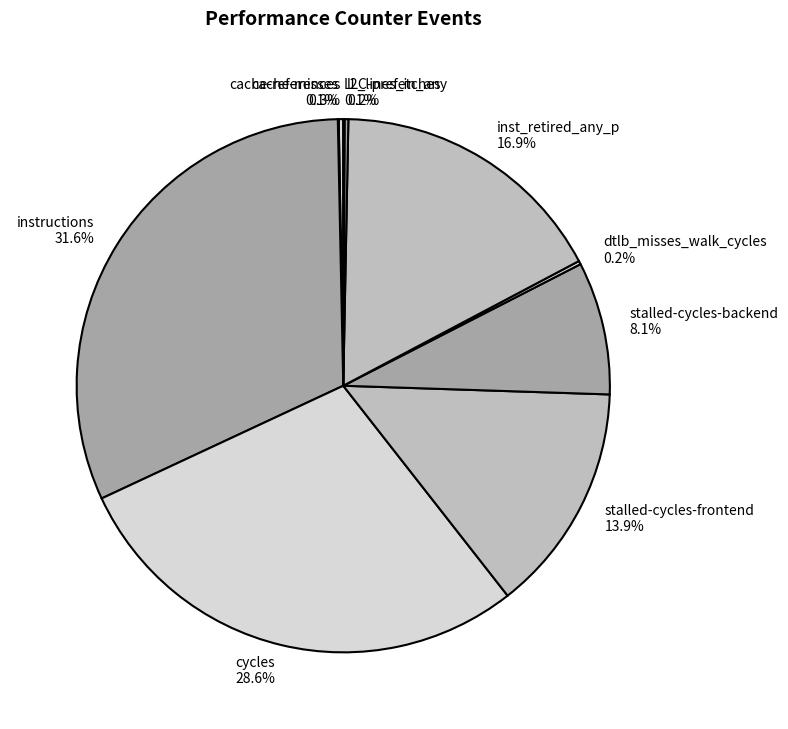

What percentage is NOT represented by cycles?

71.4%